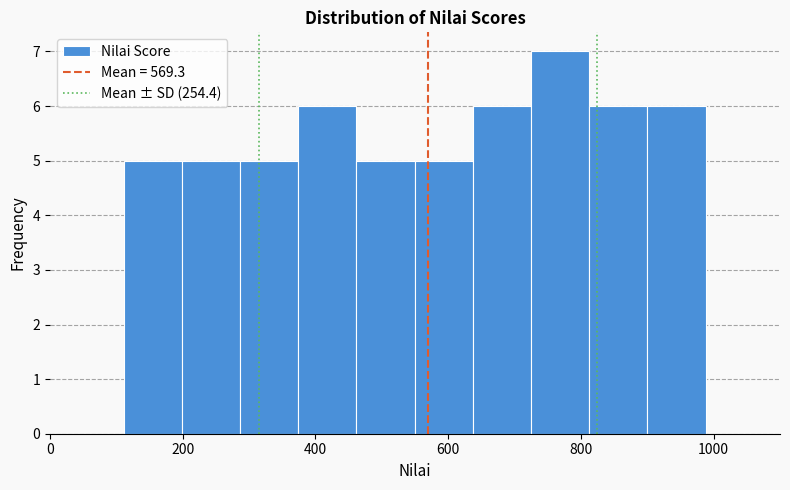

How tall is the bar that spans 120 to 200 on the x-axis? Neither the bar edges nor the heights are printed on the chart, so give them approximately, as read against the axes.

5